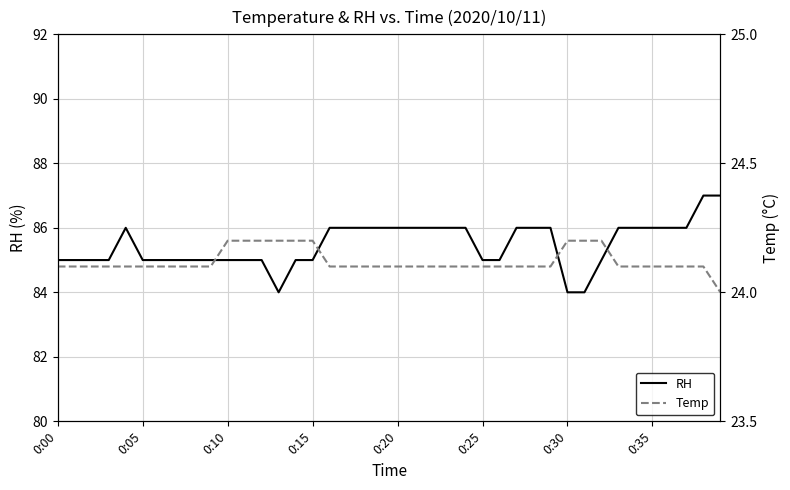

Is this an area chart (filled region under the line)?

No